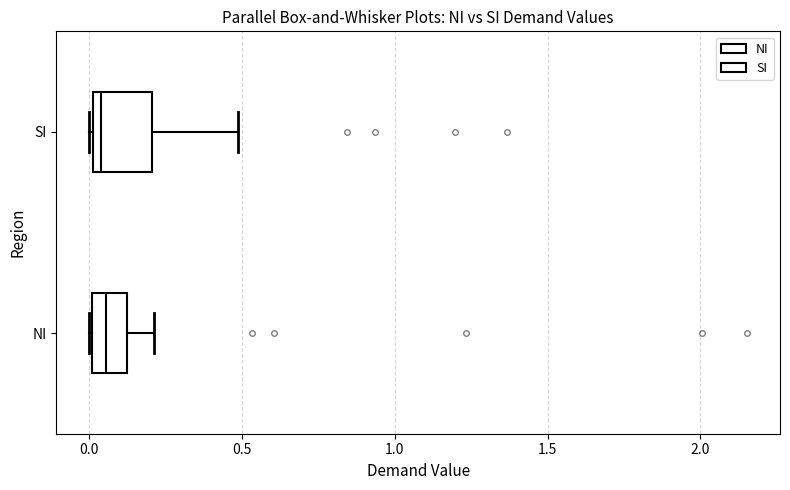

Comparing the boxes themselves (not the whiskers), which one is the widest?

SI